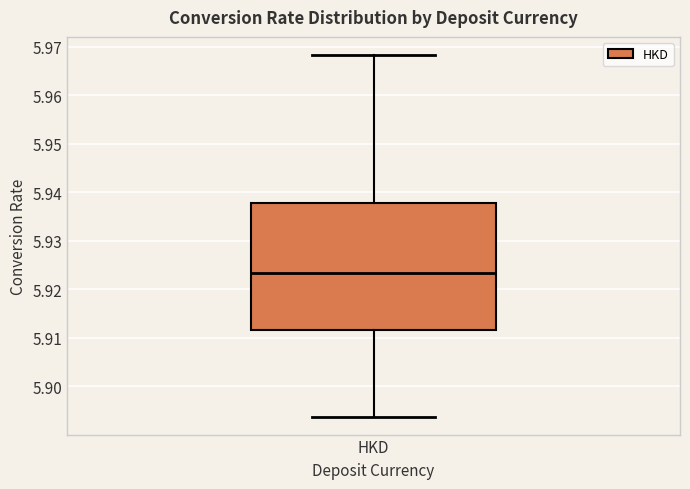

Where does the upper whisker of the box for HKD end on the y-axis? The values are not printed on the chart, so give them approximately, as read against the axis.

5.968